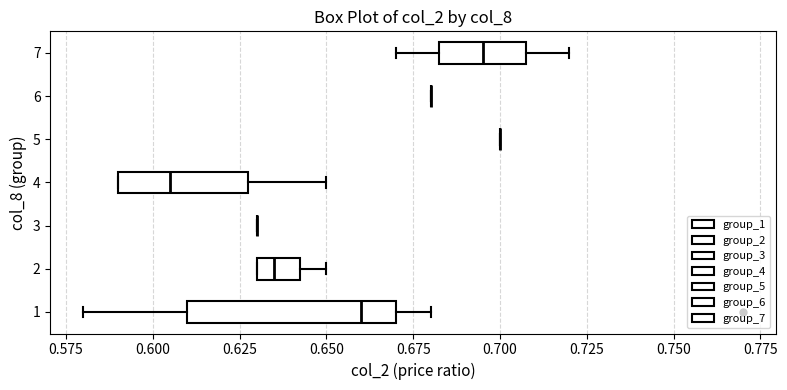

Which box is the widest, from its left edge to its right edge?

1